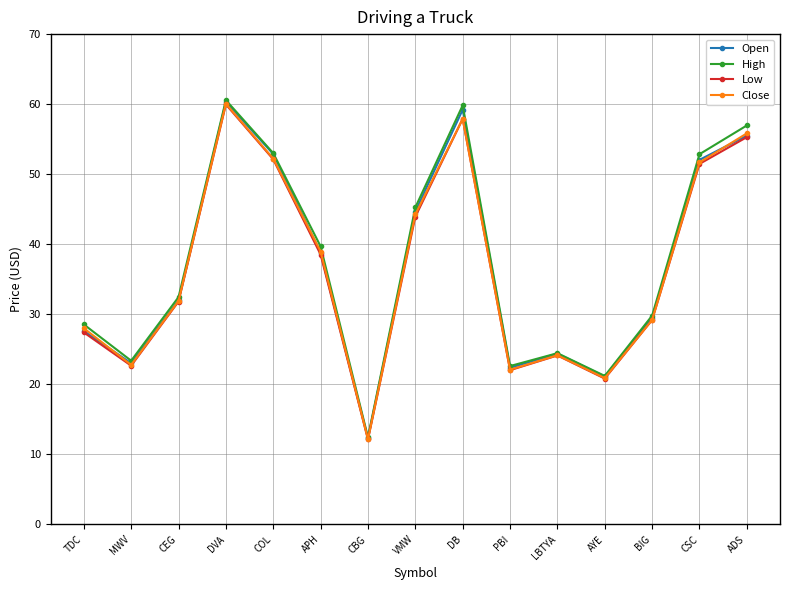

What is the difference between the Open values at CEG and ADS?

23.5